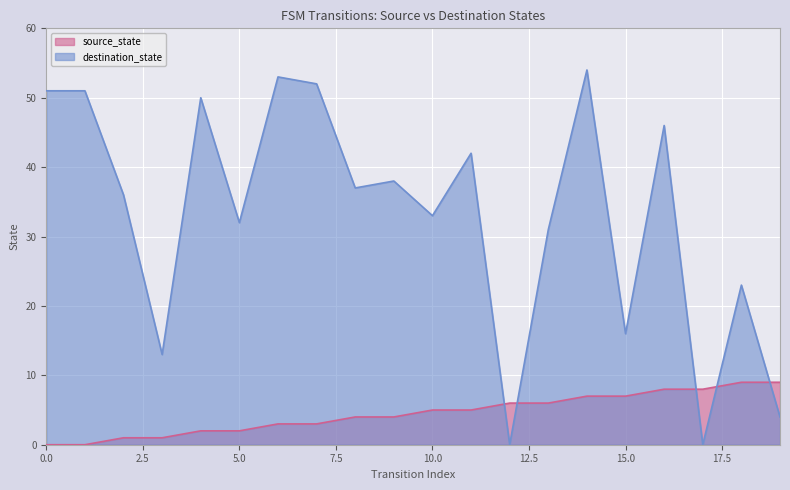

List the series in order of their overall mean, highest first.

destination_state, source_state